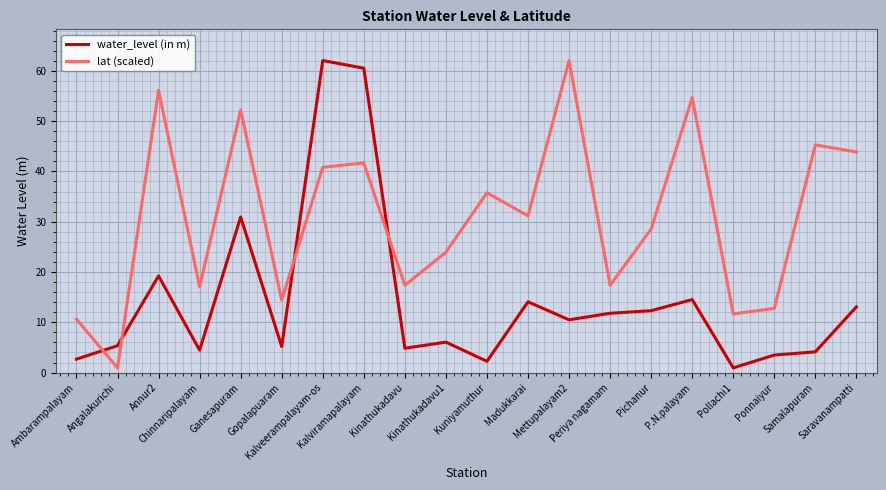

How many values in the lat (scaled) series are below 31?

10